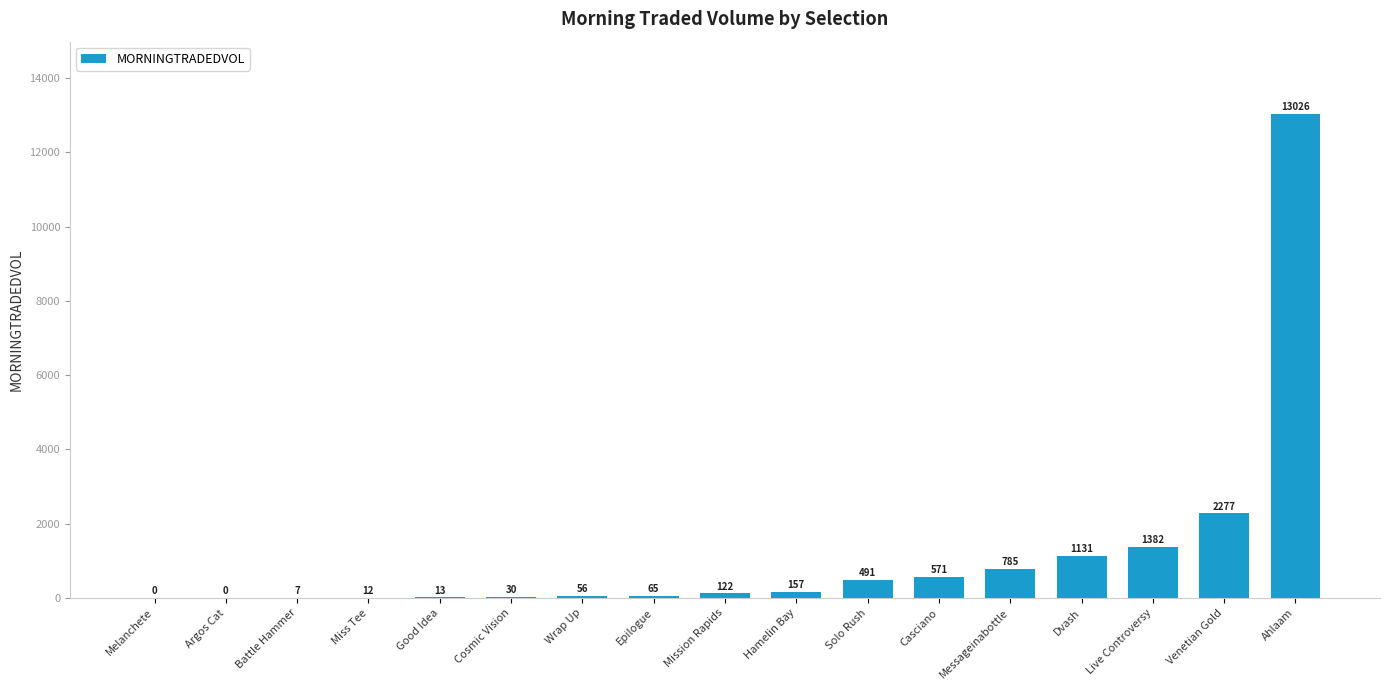

The chart shows a value of 289.2 at Messageinabottle. True or false?

False